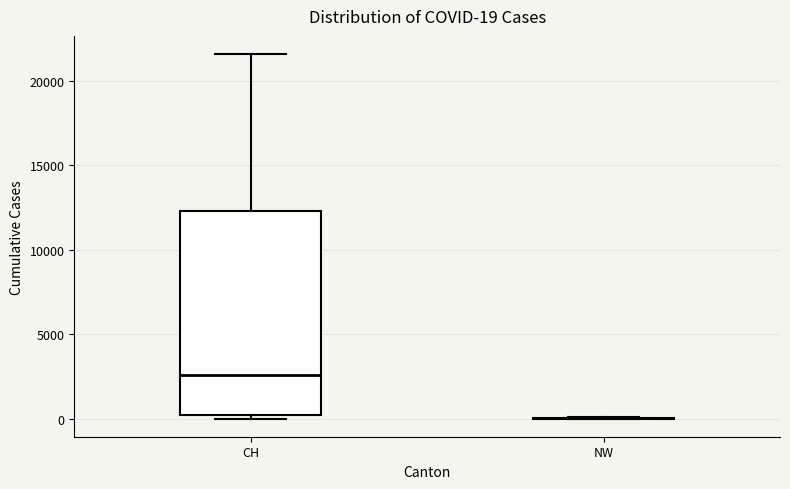

Which box is the tallest, from its lower edge to its upper edge?

CH